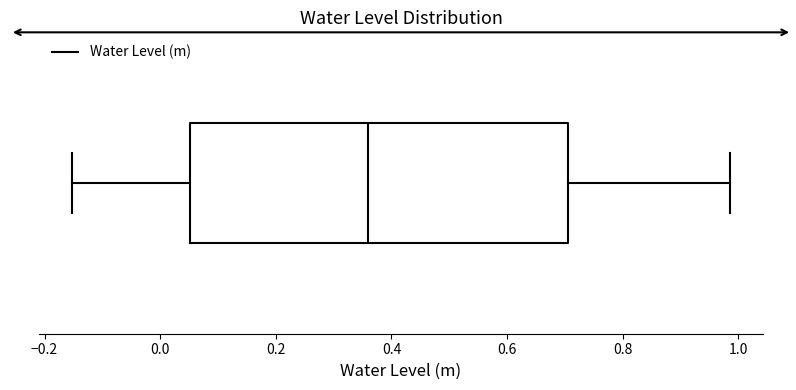

Transcribe this box plot: give where the median line is, the range the box spans, and where the two whiskers end, as read against the x-axis. The values are not printed on the chart, so give them approximately, as read against the axis.

median 0.36, box 0.06 to 0.70, whiskers -0.16 to 0.98